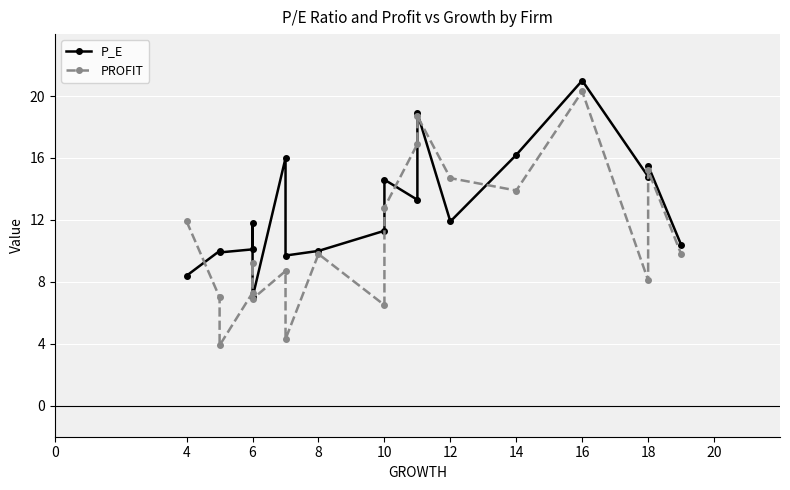

What are all the series names shown in the legend?

P_E, PROFIT